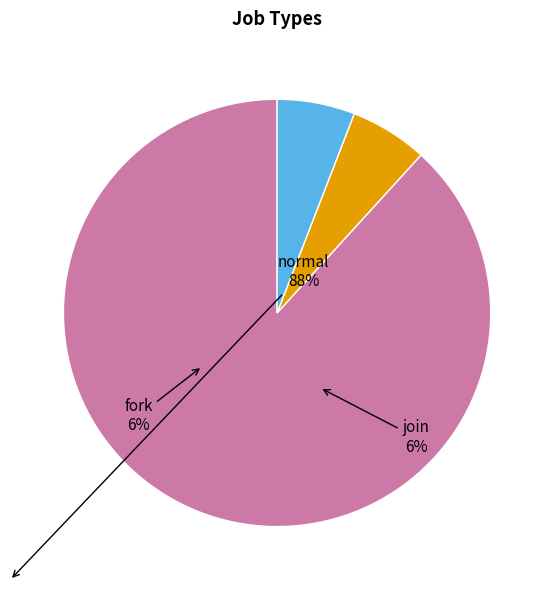

Is it true that fork is 1% of the pie?

False